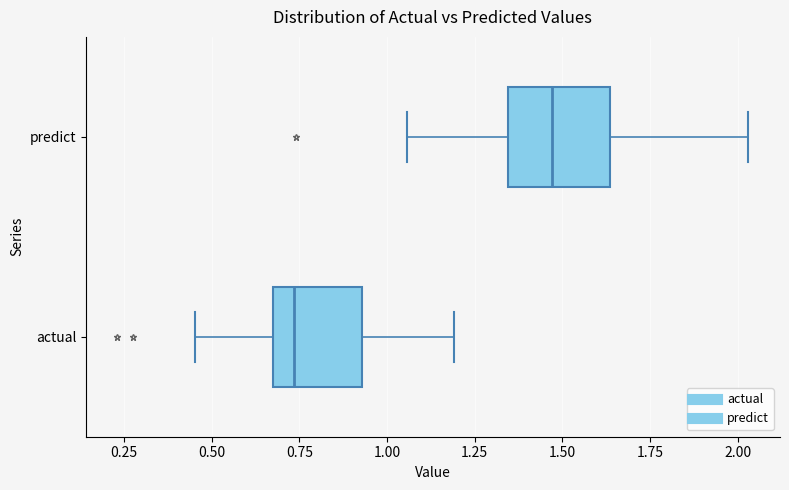

Where does the median line of the box for predict sit on the x-axis? The values are not printed on the chart, so give them approximately, as read against the axis.

1.45